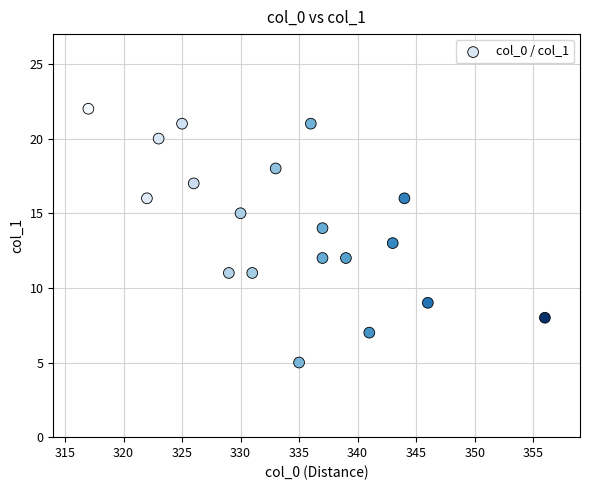

What is the range of X values (max minus min)?

39